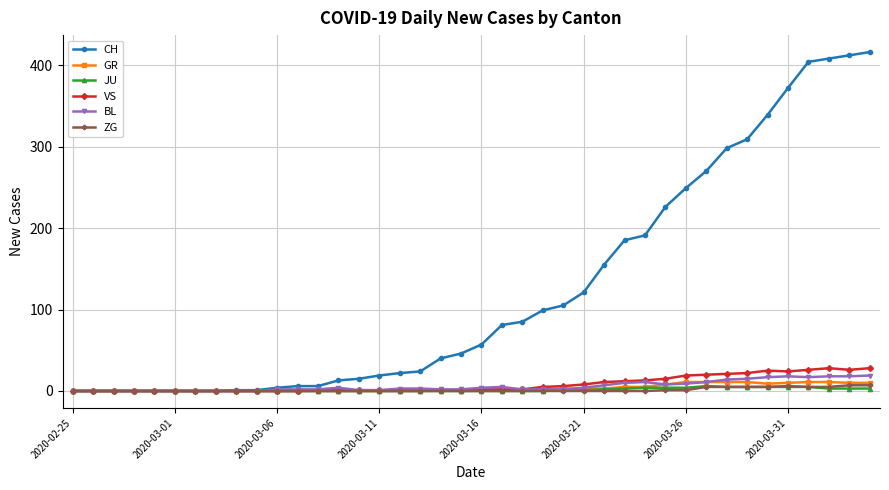

What is the greatest value displayed?

416